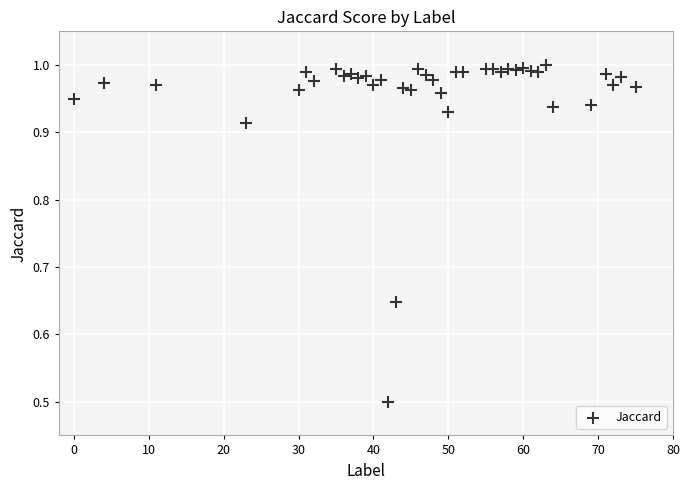

What Y value in the scatter plot is closest to 0?

0.5